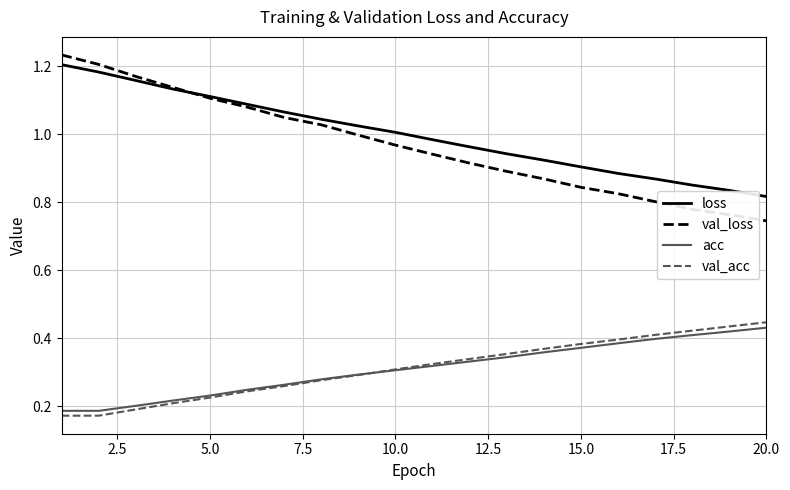

True or false: loss and acc intersect in this chart.

False